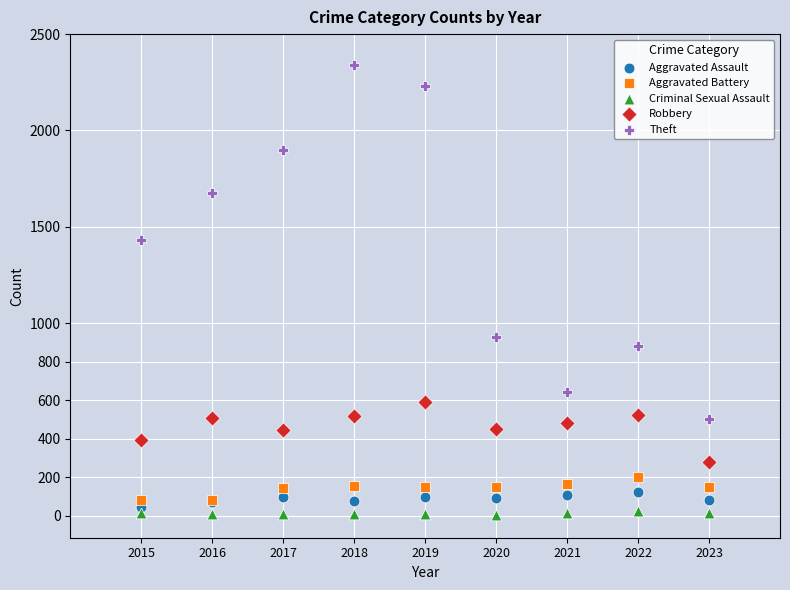

Which series has the largest Y range (max minus min)?

Theft